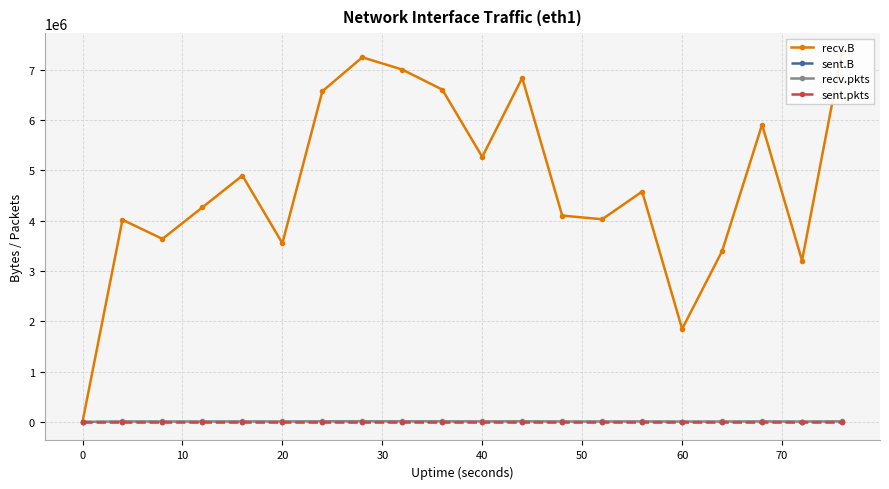

What is the highest value of the sent.B series?

90